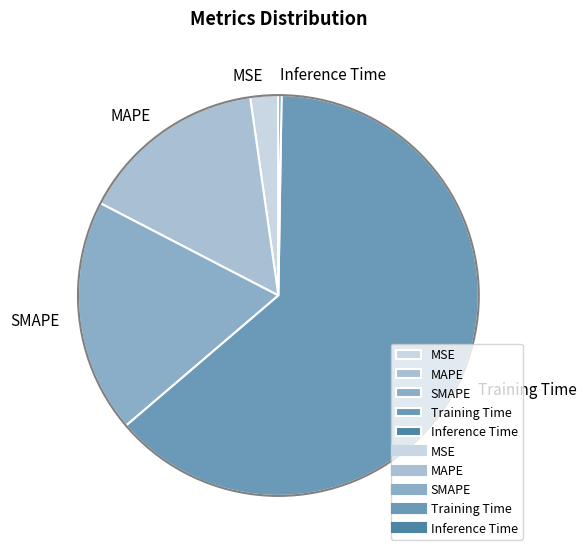

Do Training Time and MSE together represent more than half of the pie?

Yes